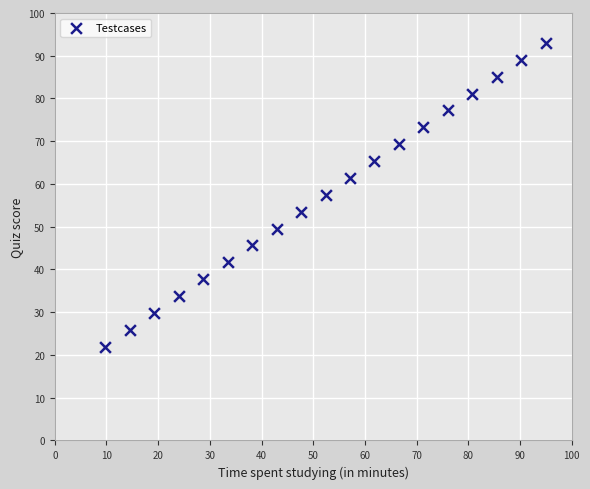

What is the range of Y values (max minus min)?

71.1